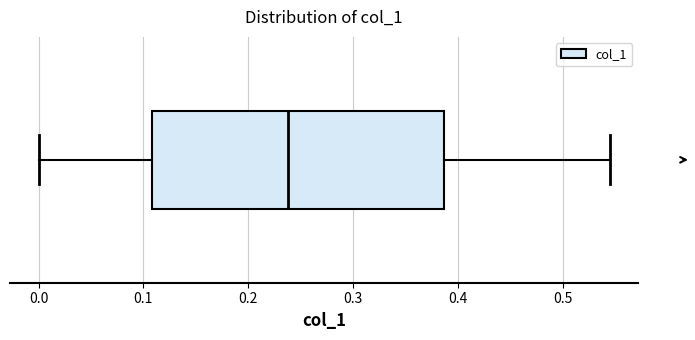

Read this box plot against the x-axis: the position of the median line, the range covered by the box, and the ends of both whiskers. The values are not printed on the chart, so give them approximately, as read against the axis.

median 0.24, box 0.11 to 0.39, whiskers 0.00 to 0.55